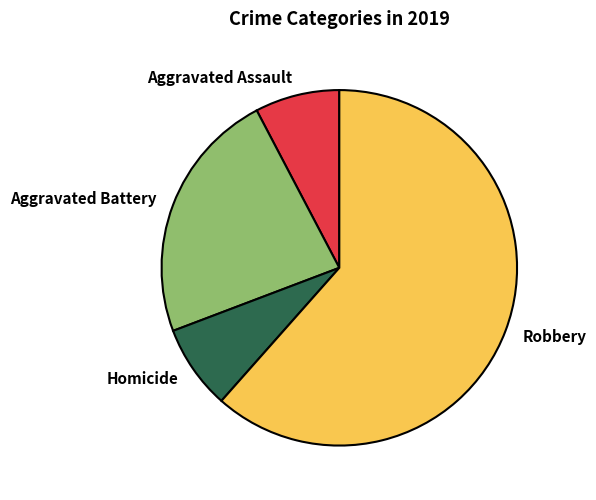

Is there any slice that represents more than half of the pie?

Yes